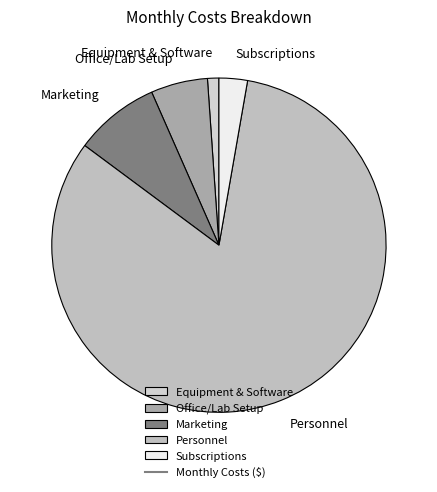

What is the ratio of the value at Subscriptions to the value at Equipment & Software?

2.5